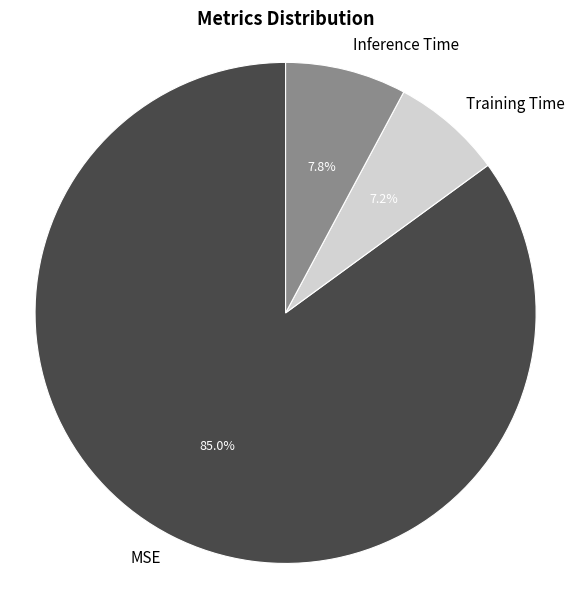

How many slices are in this pie chart?

3